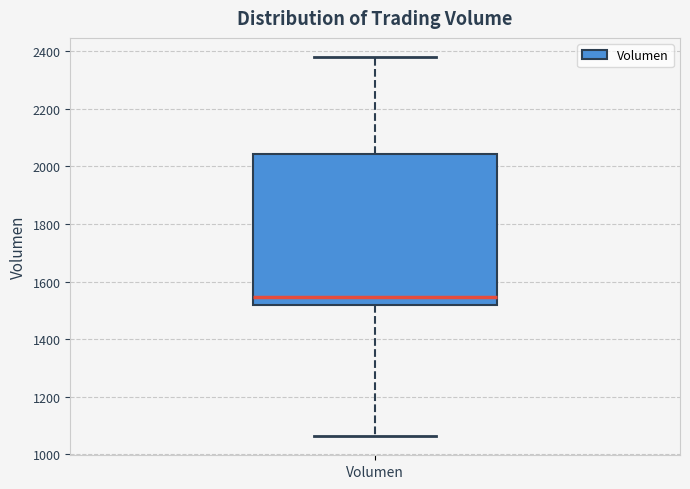

Transcribe this box plot: give where the median line is, the range the box spans, and where the two whiskers end, as read against the y-axis. The values are not printed on the chart, so give them approximately, as read against the axis.

median 1540, box 1520 to 2040, whiskers 1060 to 2380